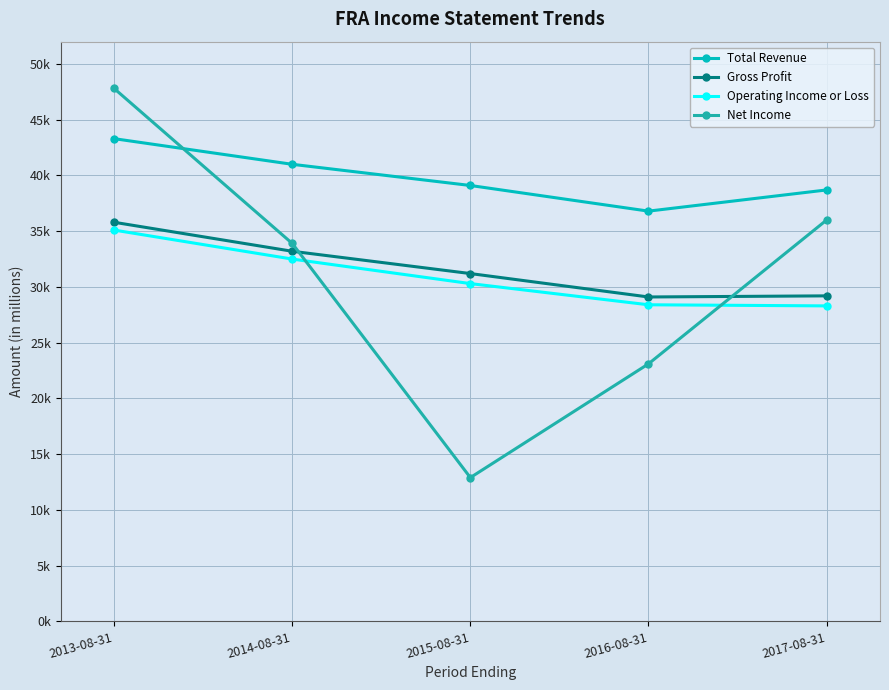

Is this an area chart (filled region under the line)?

No